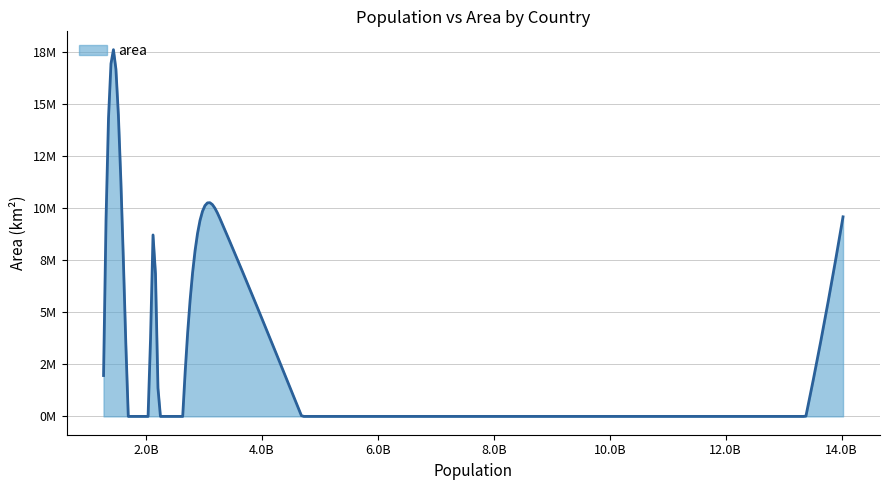

Does the chart display data point markers on the line(s)?

No